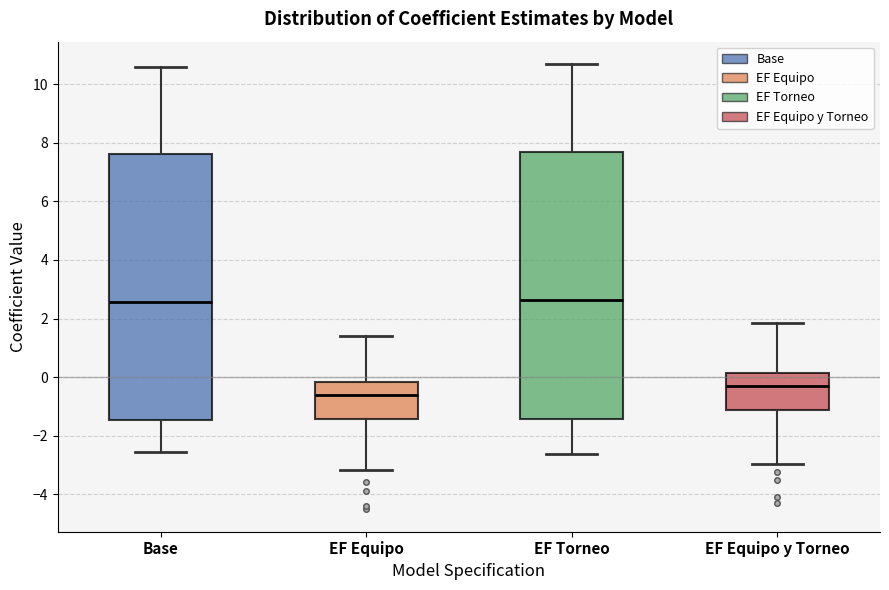

Reading left to right, transcribe this box plot: for each box, give where its median line is, the range the box spans, and where its two whiskers end, as read against the y-axis. The values are not printed on the chart, so give them approximately, as read against the axis.

Base: median 2.6, box -1.4 to 7.6, whiskers -2.6 to 10.6
EF Equipo: median -0.6, box -1.4 to -0.2, whiskers -3.2 to 1.4
EF Torneo: median 2.6, box -1.4 to 7.6, whiskers -2.6 to 10.6
EF Equipo y Torneo: median -0.2, box -1.2 to 0.2, whiskers -3.0 to 1.8